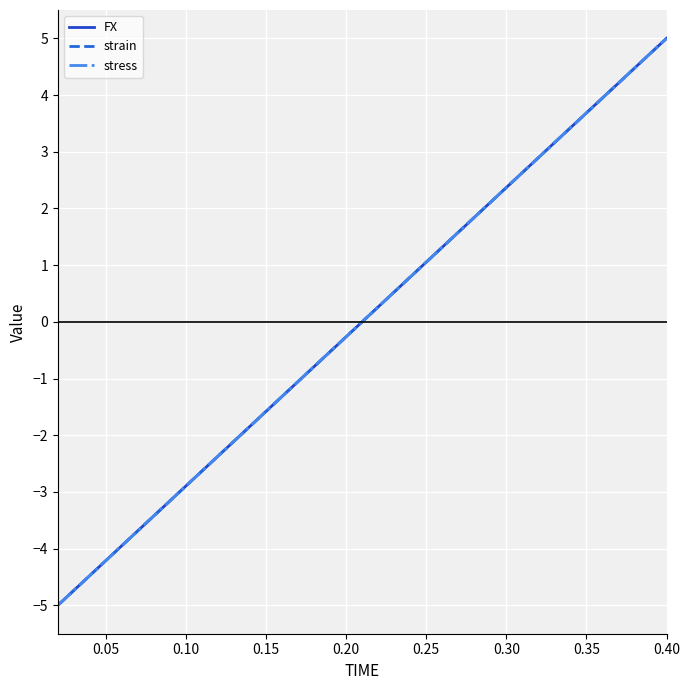

What is the minimum value for FX?

-5.0